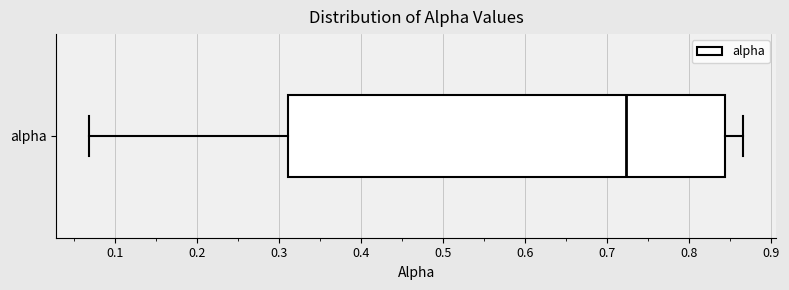

Transcribe this box plot: give where the median line is, the range the box spans, and where the two whiskers end, as read against the x-axis. The values are not printed on the chart, so give them approximately, as read against the axis.

median 0.72, box 0.31 to 0.84, whiskers 0.07 to 0.87